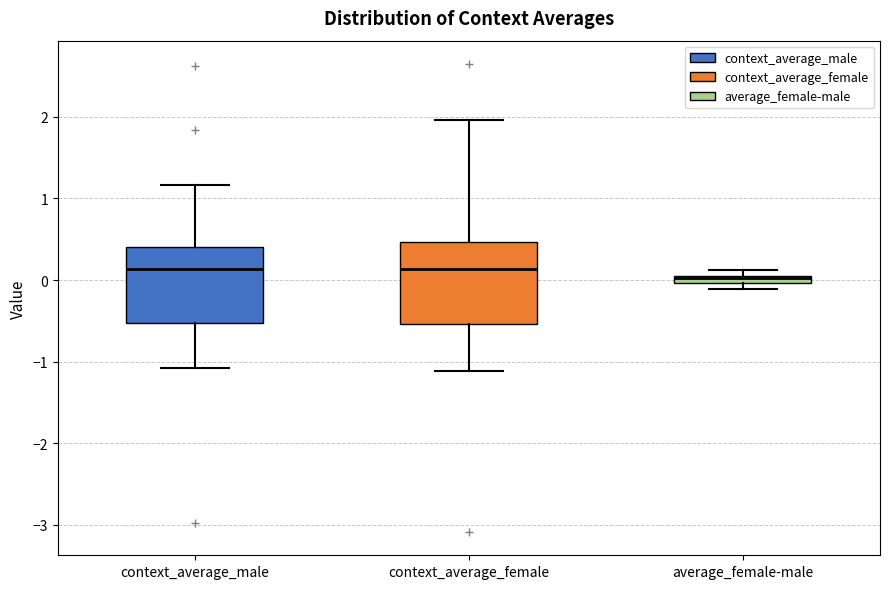

Which box has the lowest median line?

average_female-male